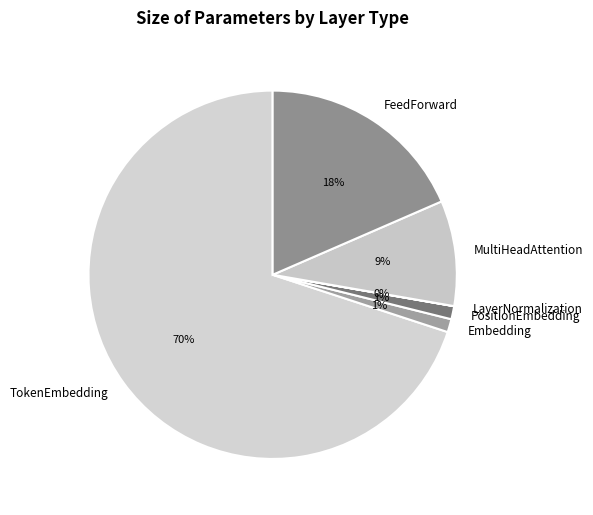

What is the majority slice?

TokenEmbedding